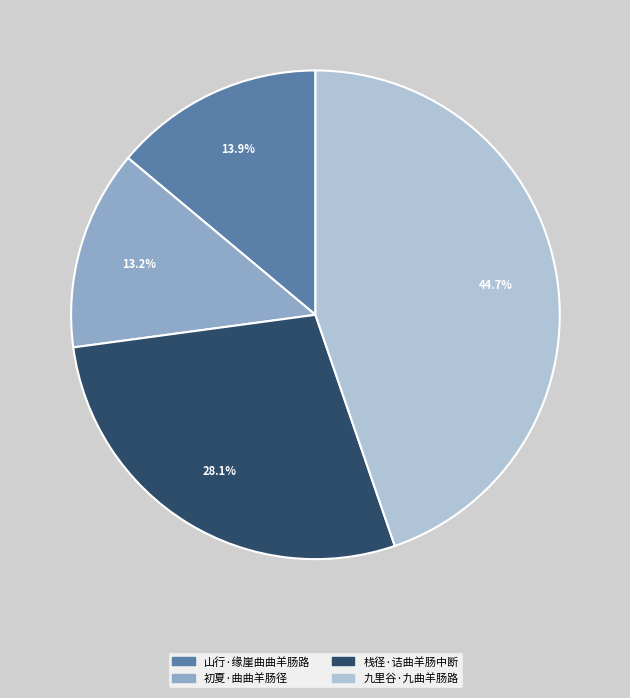

To the nearest percent, what is the difference between the 栈径·诘曲羊肠中断 and 山行·缘崖曲曲羊肠路 slice percentages?

14%